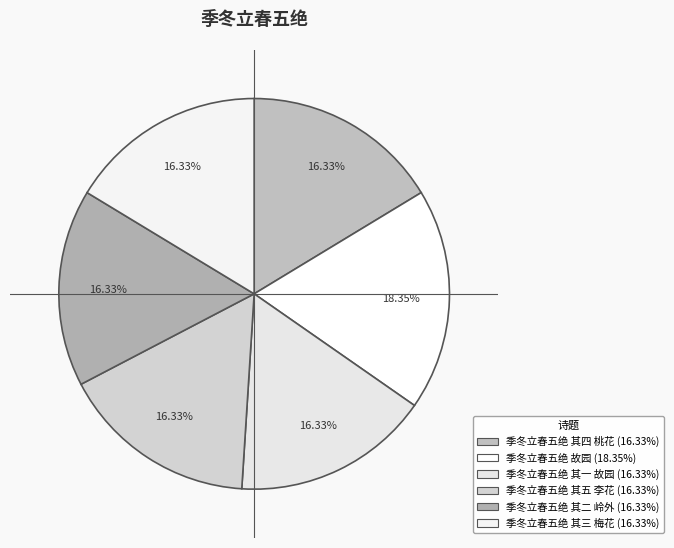

What is the largest slice in the pie chart?

季冬立春五绝 故园